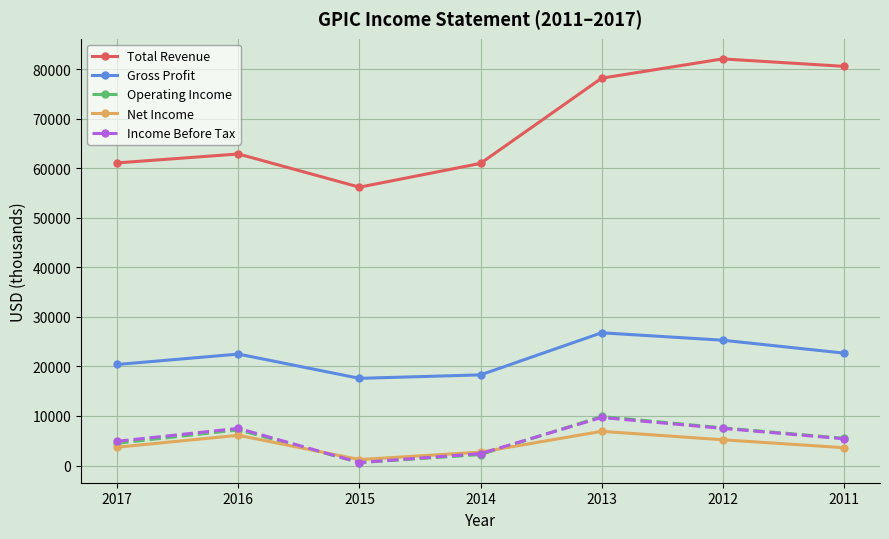

How many interior local peaks does the Operating Income series have?

2